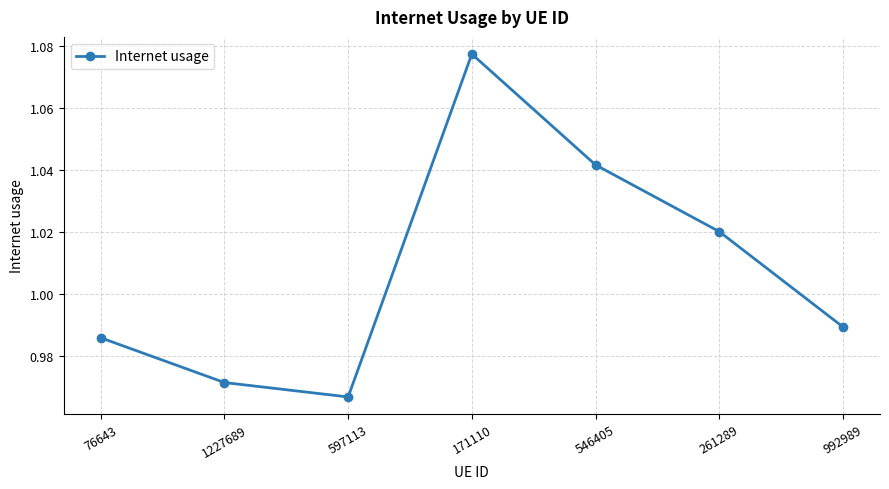

What position from the left is 171110?

4